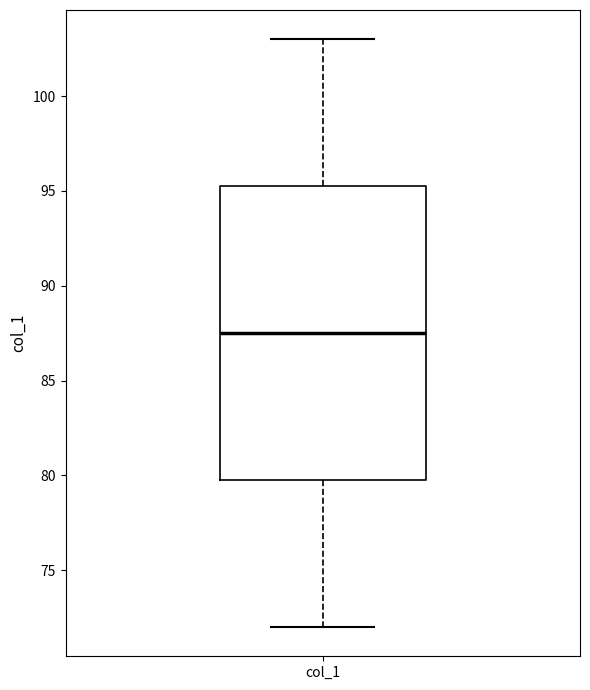

Read this box plot against the y-axis: the position of the median line, the range covered by the box, and the ends of both whiskers. The values are not printed on the chart, so give them approximately, as read against the axis.

median 87.5, box 80.0 to 95.5, whiskers 72.0 to 103.0